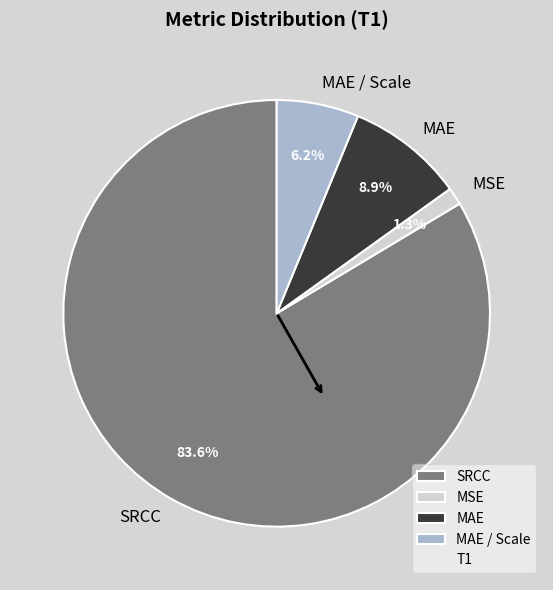

What percentage is the SRCC slice, to the nearest percent?

84%